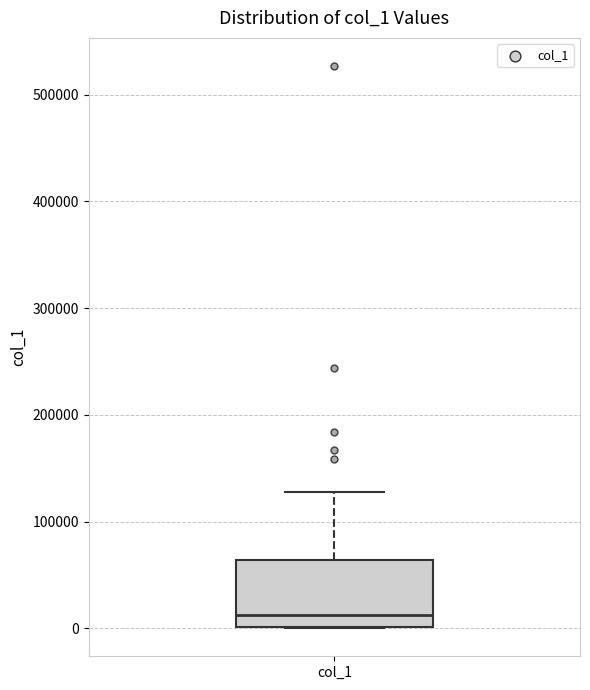

Where does the upper whisker of the box for col_1 end on the y-axis? The values are not printed on the chart, so give them approximately, as read against the axis.

130000